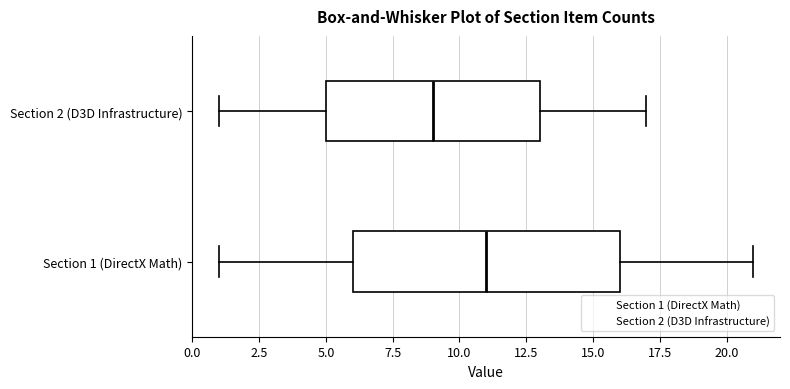

Where does the median line of the box for Section 2 (D3D Infrastructure) sit on the x-axis? The values are not printed on the chart, so give them approximately, as read against the axis.

9